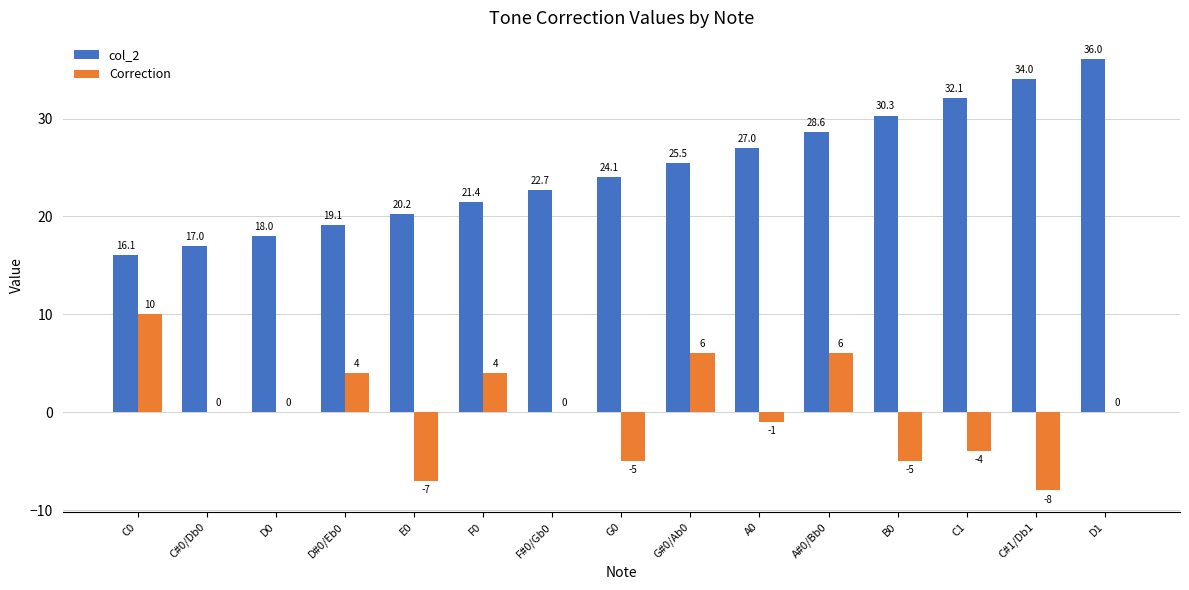

Which series has the largest total across all categories?

col_2